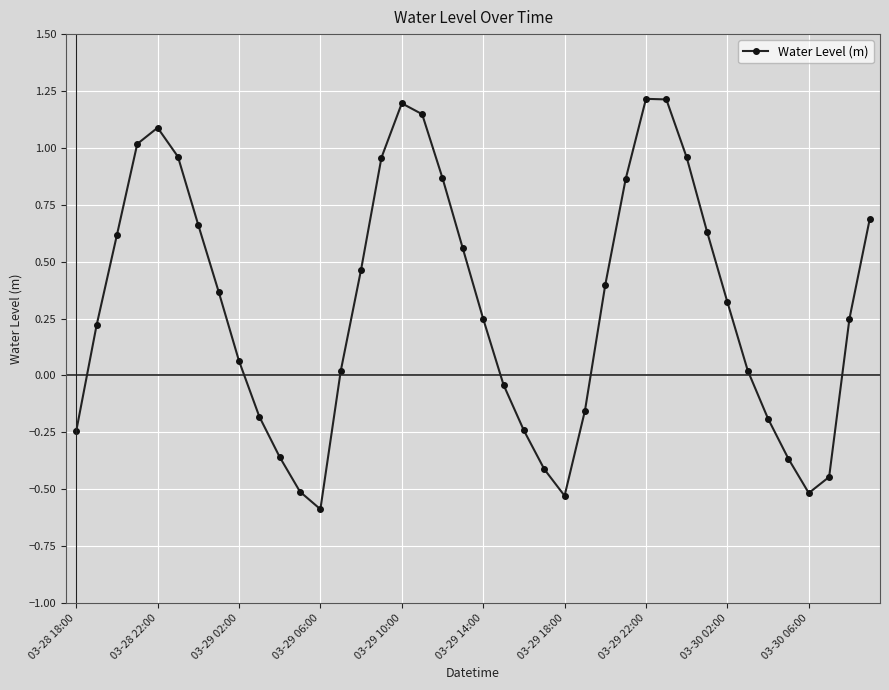

How many interior local valleys (lower than both neighbors) does the data have?

3